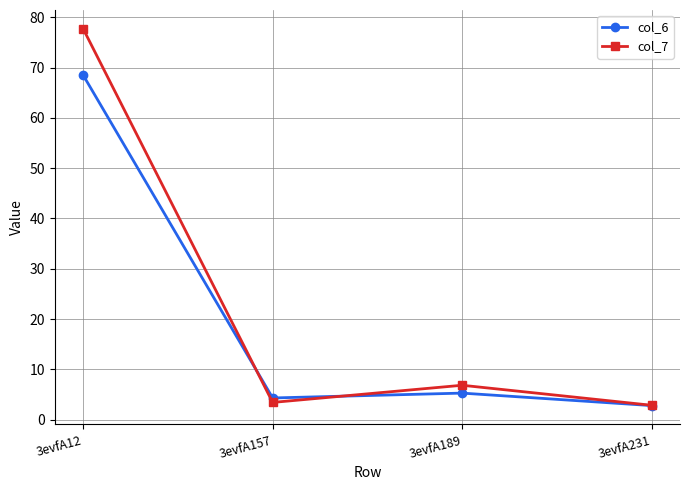

Is it true that col_6 equals 1.4 at 3evfA189?

False